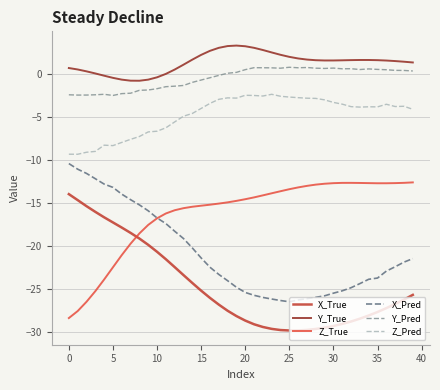

Which series has the largest total across all categories?

Y_True